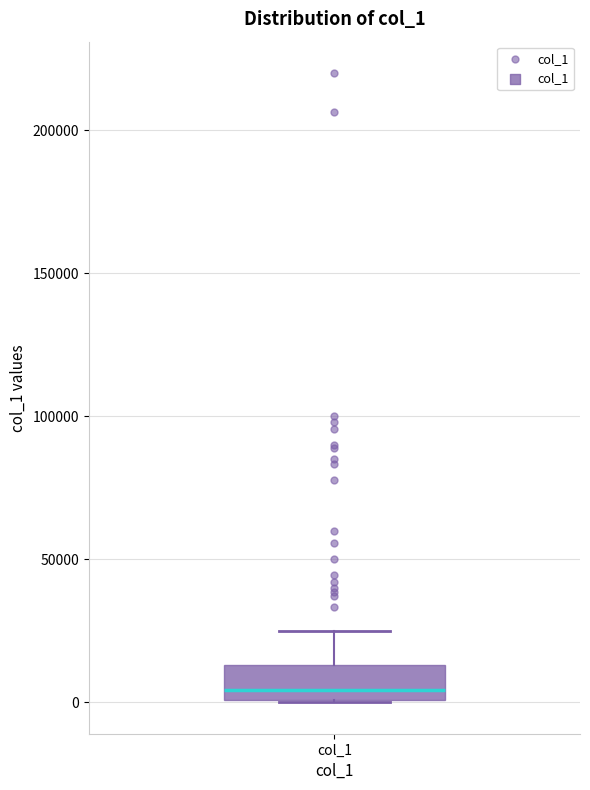

Transcribe this box plot: give where the median line is, the range the box spans, and where the two whiskers end, as read against the y-axis. The values are not printed on the chart, so give them approximately, as read against the axis.

median 5000, box 0 to 15000, whiskers 0 to 25000